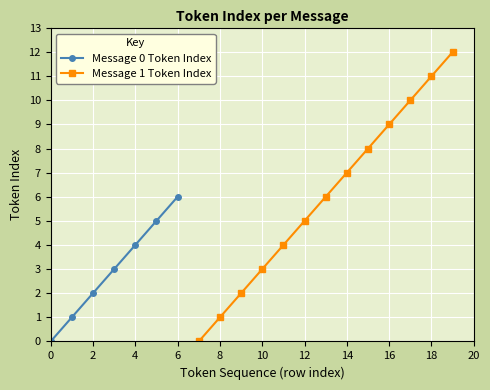

What is the value of the 3rd point from the left?

2